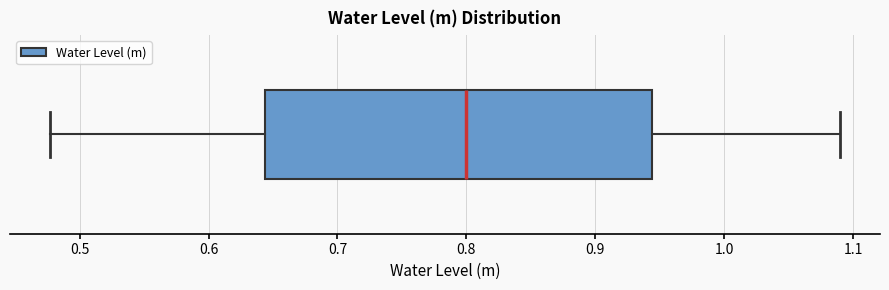

Read this box plot against the x-axis: the position of the median line, the range covered by the box, and the ends of both whiskers. The values are not printed on the chart, so give them approximately, as read against the axis.

median 0.80, box 0.64 to 0.94, whiskers 0.48 to 1.09